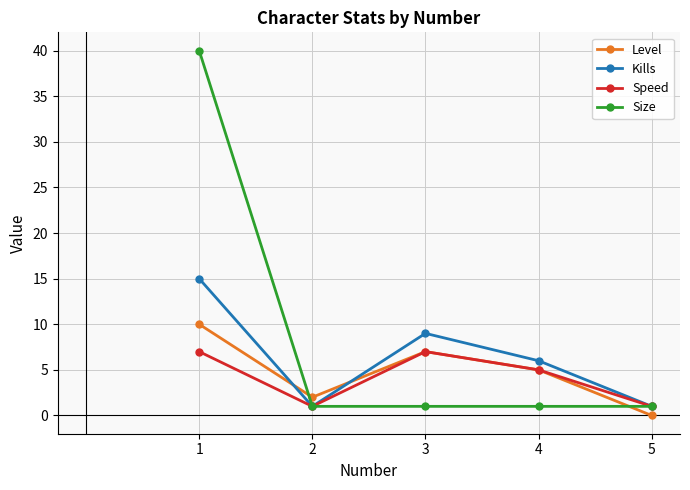

How many series are shown in this chart?

4